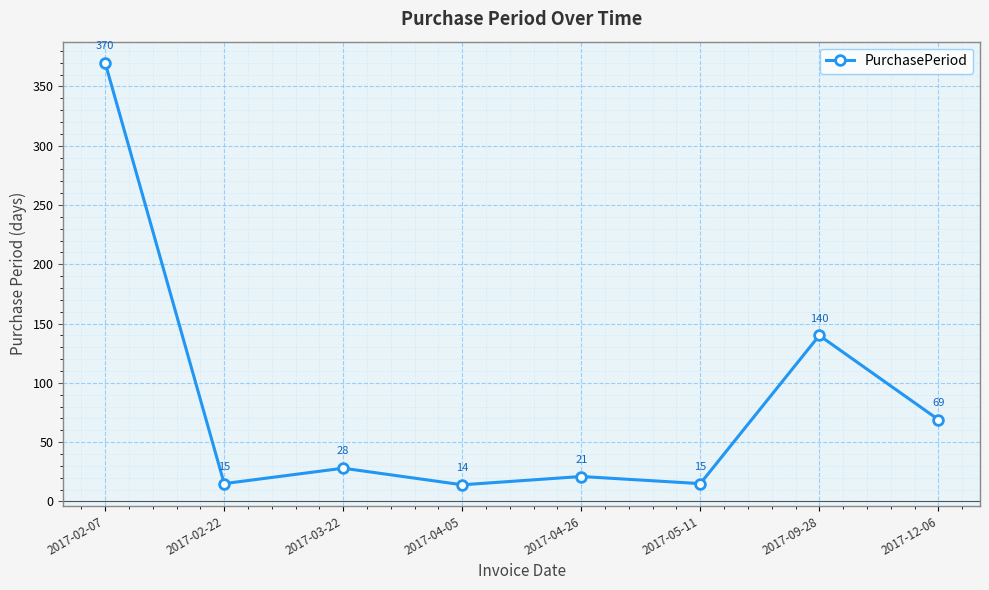

What is the difference between the maximum and minimum values?

356